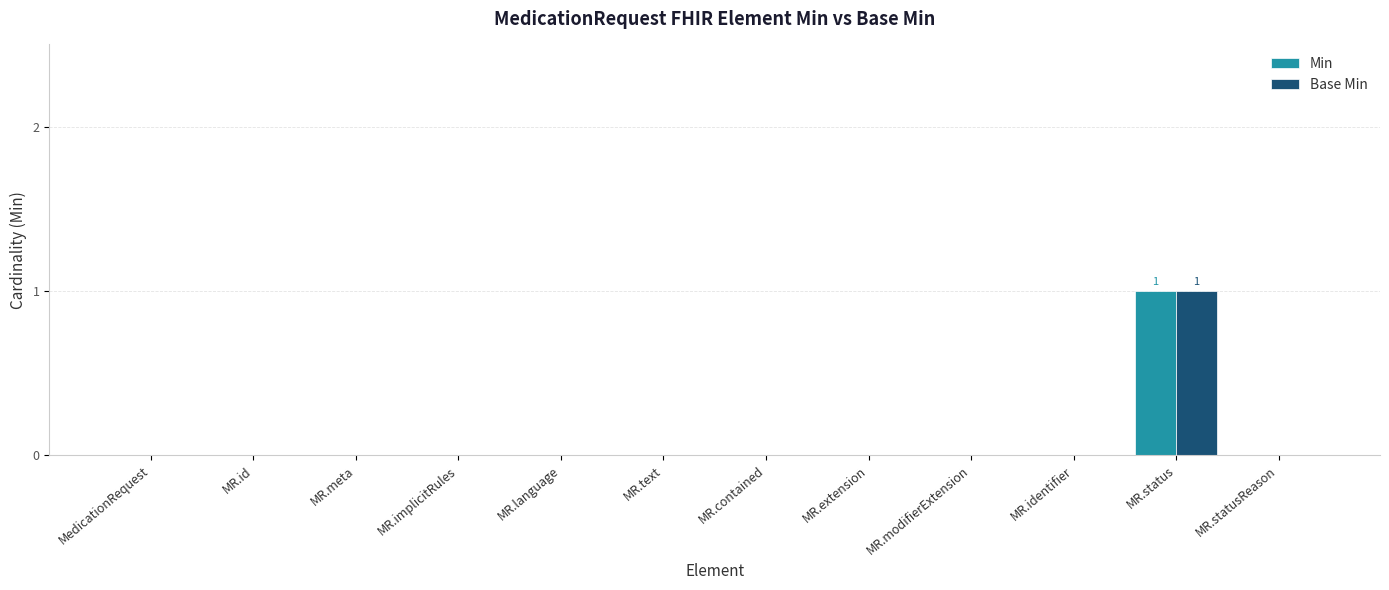

What is the highest value of the Base Min series?

1